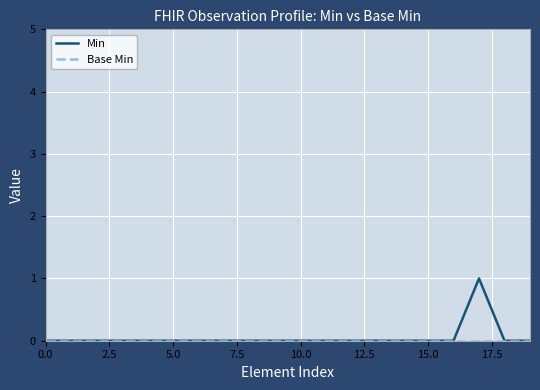

Reading left to right, list all the values displayed in this chart.

Min: 0	0	0	0	0	0	0	0	0	0	0	0	0	0	0	0	0	1	0	0
Base Min: 0	0	0	0	0	0	0	0	0	0	0	0	0	0	0	0	0	0	0	0